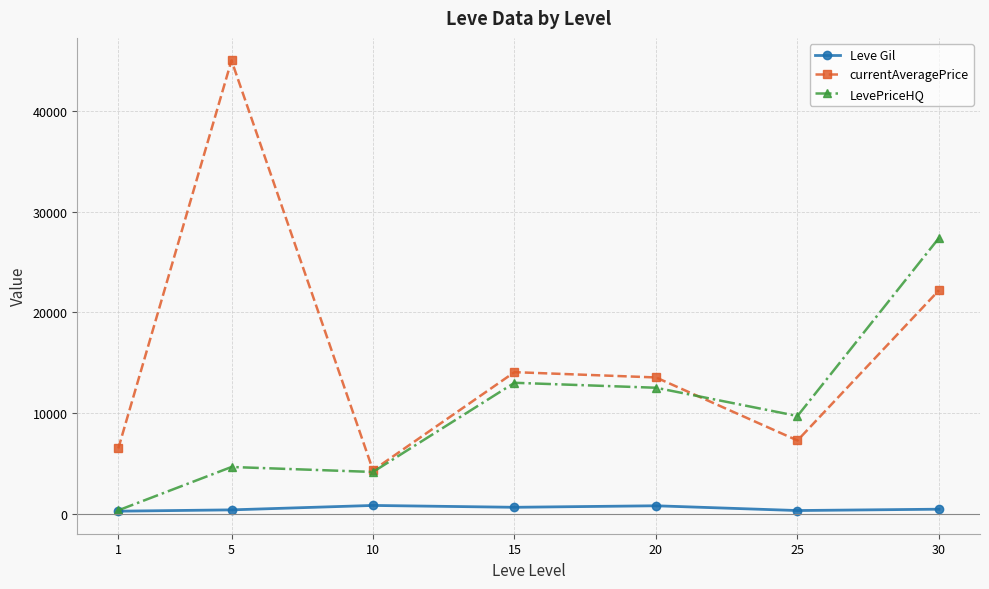

Is it true that currentAveragePrice equals 7510.7 at 30?

False